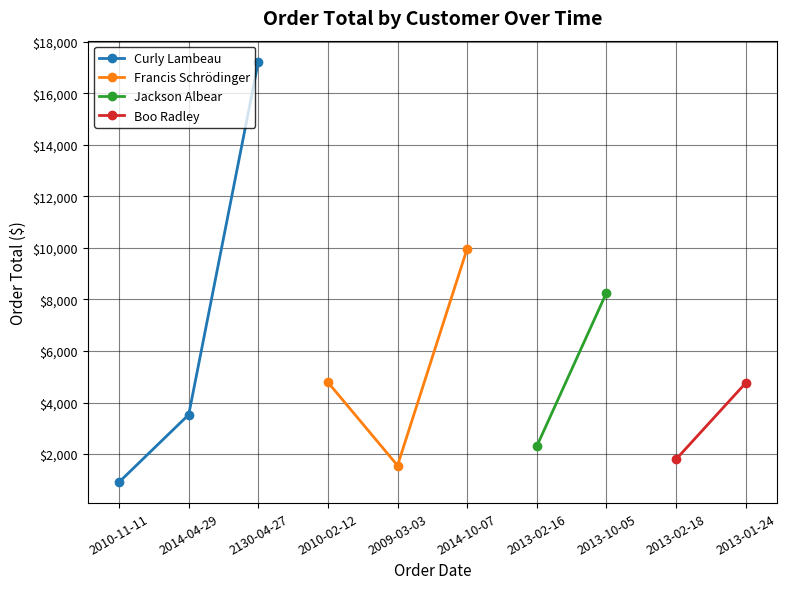

At which label is Francis Schrödinger closest to 5761?

2010-02-12